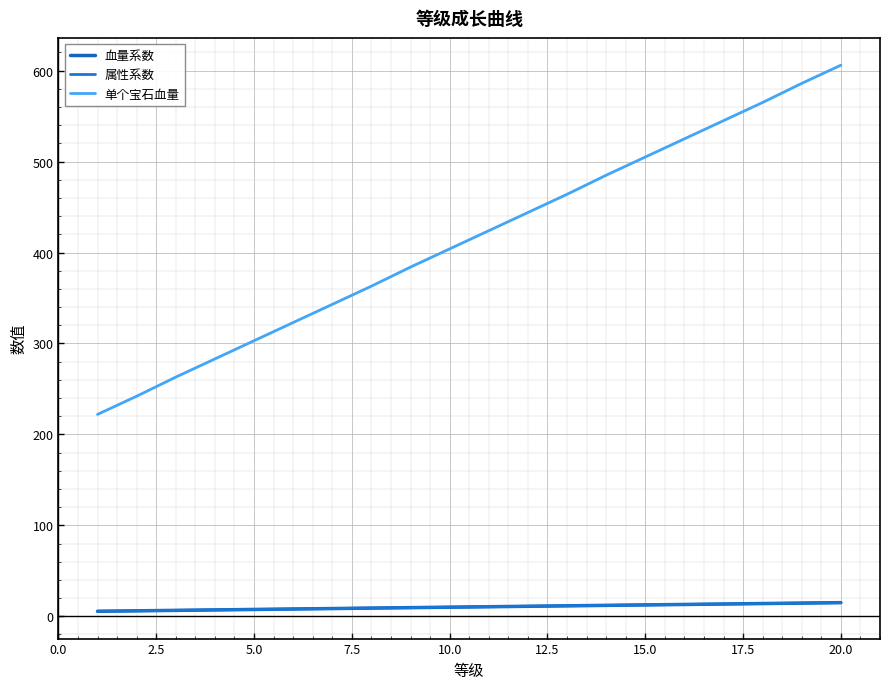

Does the chart display data point markers on the line(s)?

No